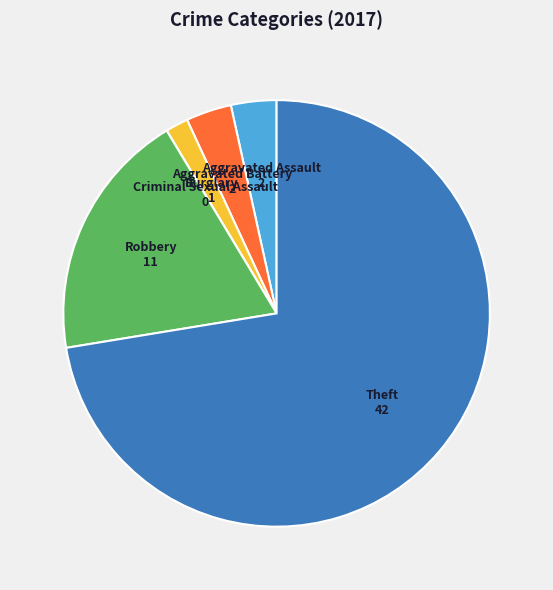

What is the largest slice in the pie chart?

Theft